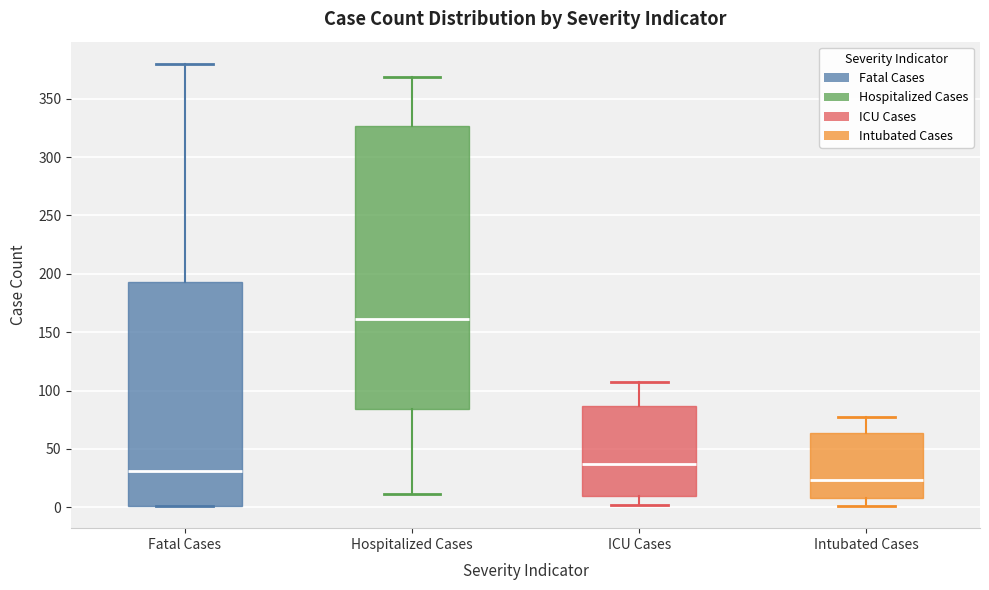

Where does the upper whisker of the box for Fatal Cases end on the y-axis? The values are not printed on the chart, so give them approximately, as read against the axis.

380